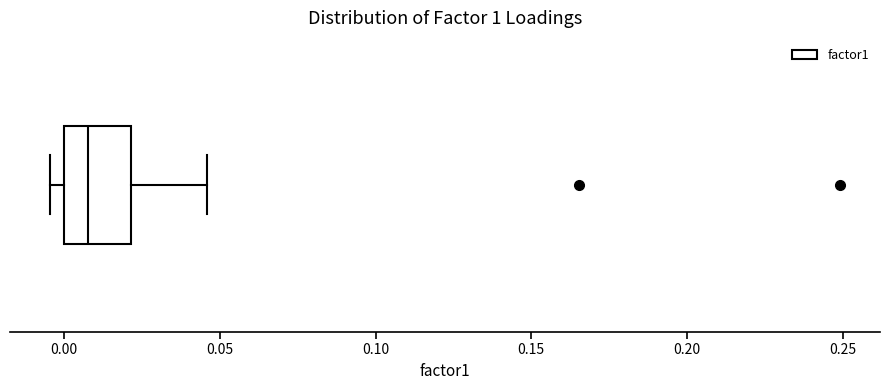

Read this box plot against the x-axis: the position of the median line, the range covered by the box, and the ends of both whiskers. The values are not printed on the chart, so give them approximately, as read against the axis.

median 0.010, box 0.000 to 0.020, whiskers -0.005 to 0.045